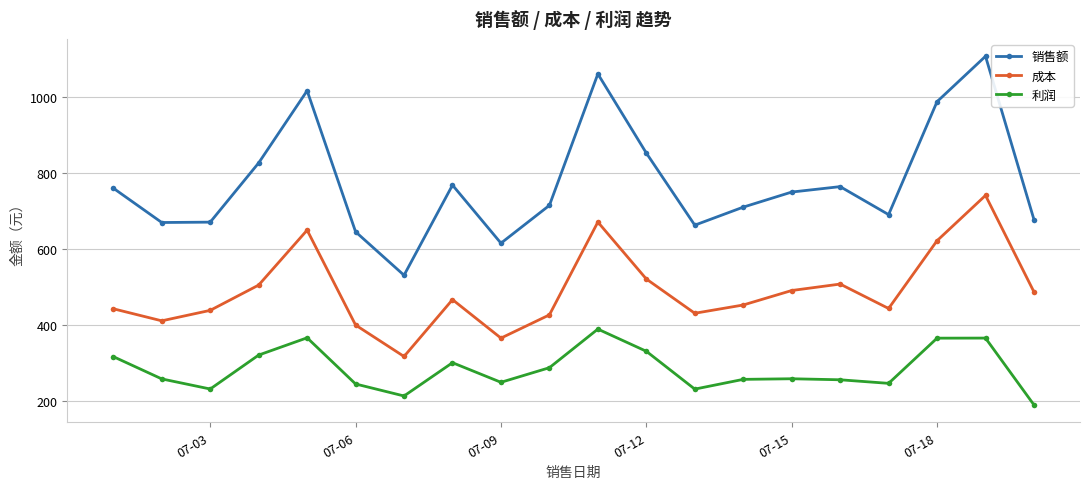

True or false: 成本 and 销售额 intersect in this chart.

False